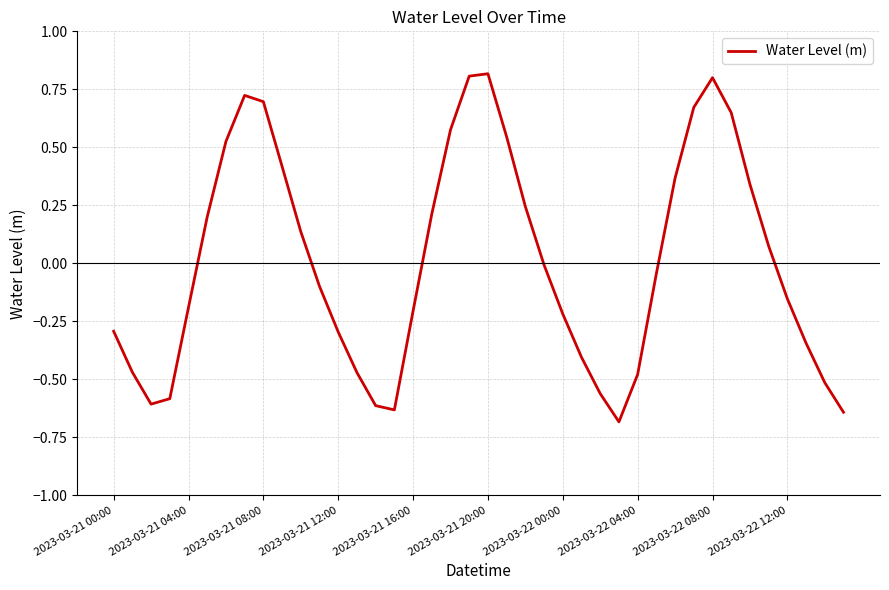

What is the difference between the maximum and minimum values?

1.5